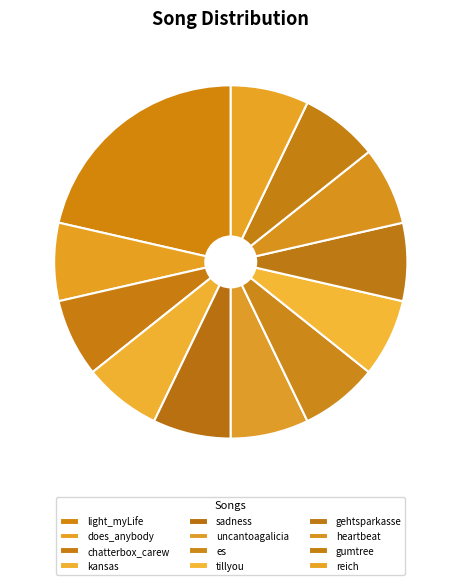

How many segments does this pie chart have?

12